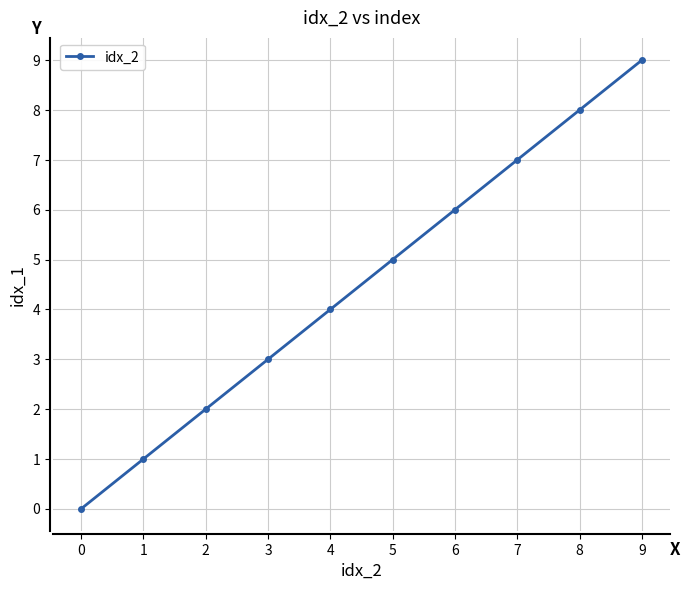

List the labels in order of value, largest first.

9, 8, 7, 6, 5, 4, 3, 2, 1, 0